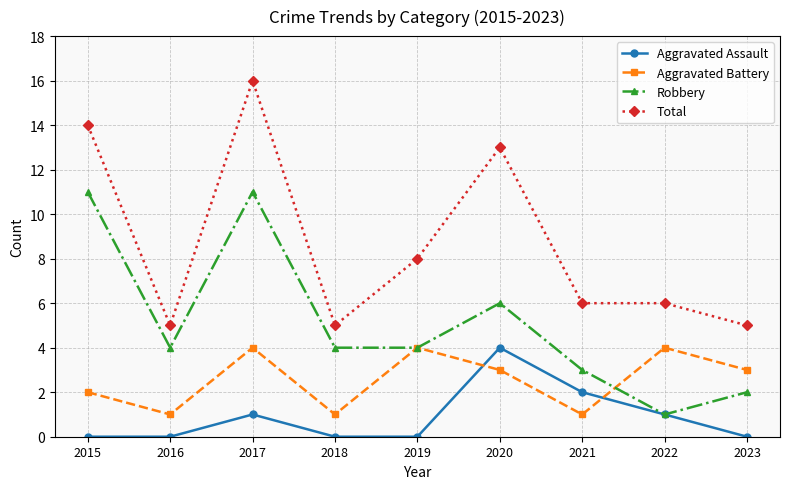

Count the number of categories in the chart.

9